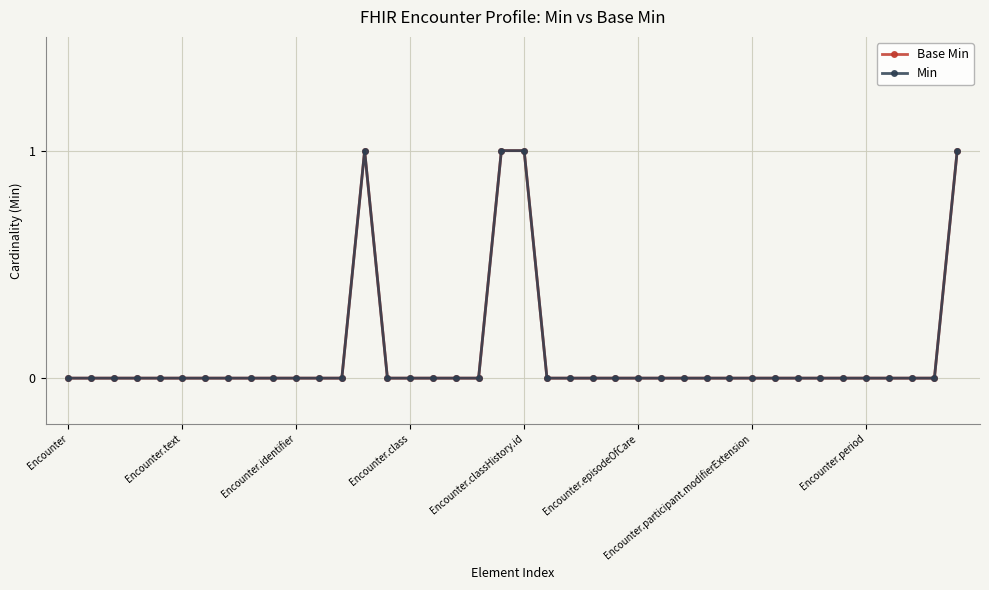

Does the chart have visible grid lines?

Yes